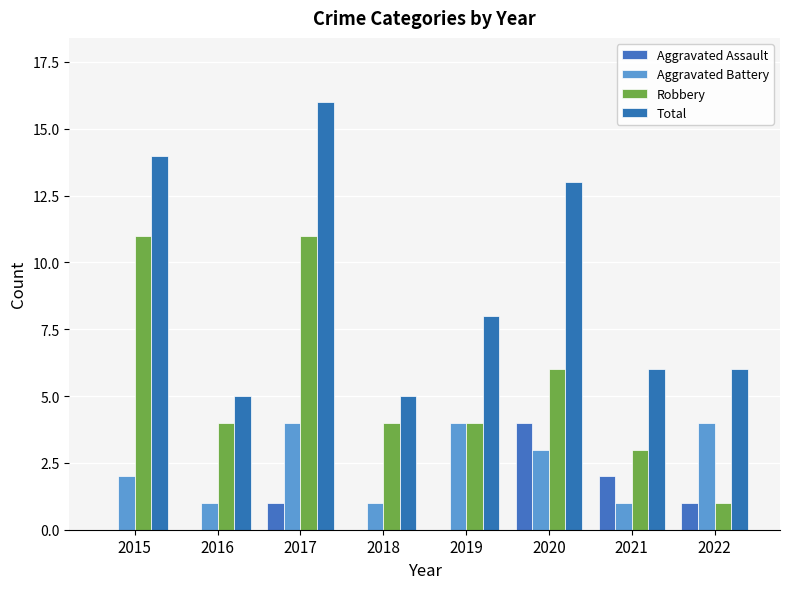

Reading left to right, what are all the values shown in this chart?

Aggravated Assault: 0	0	1	0	0	4	2	1
Aggravated Battery: 2	1	4	1	4	3	1	4
Robbery: 11	4	11	4	4	6	3	1
Total: 14	5	16	5	8	13	6	6